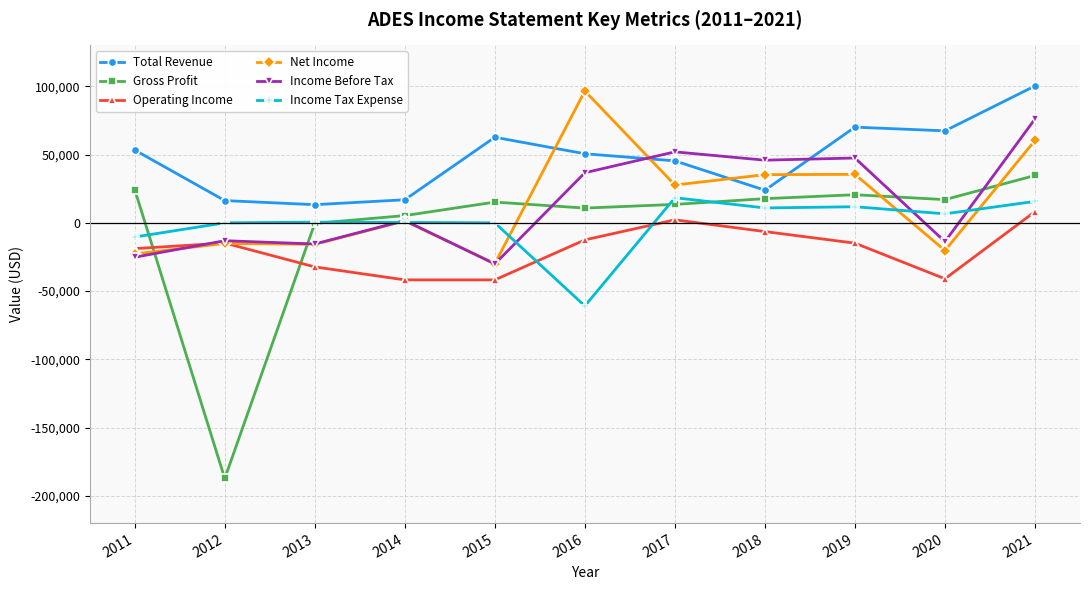

The value of Net Income at 2012 is -3682. True or false?

False